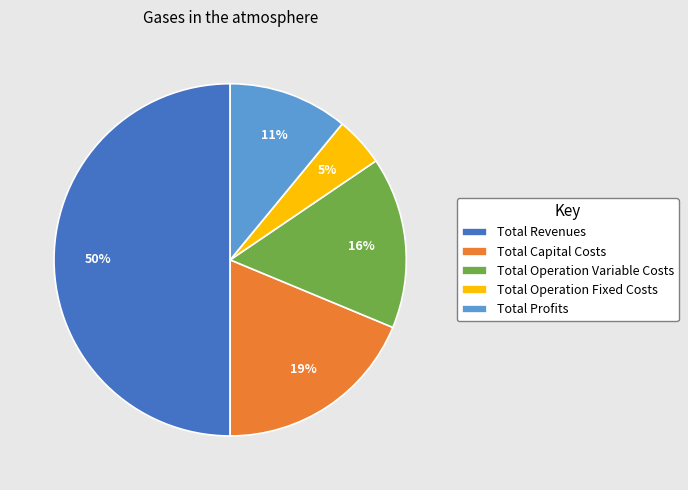

To the nearest percent, what is the average slice percentage?

20%